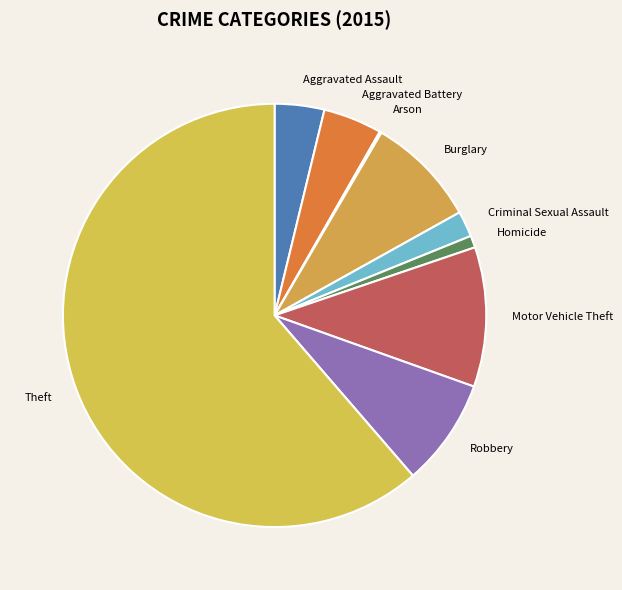

Which slice is the largest?

Theft